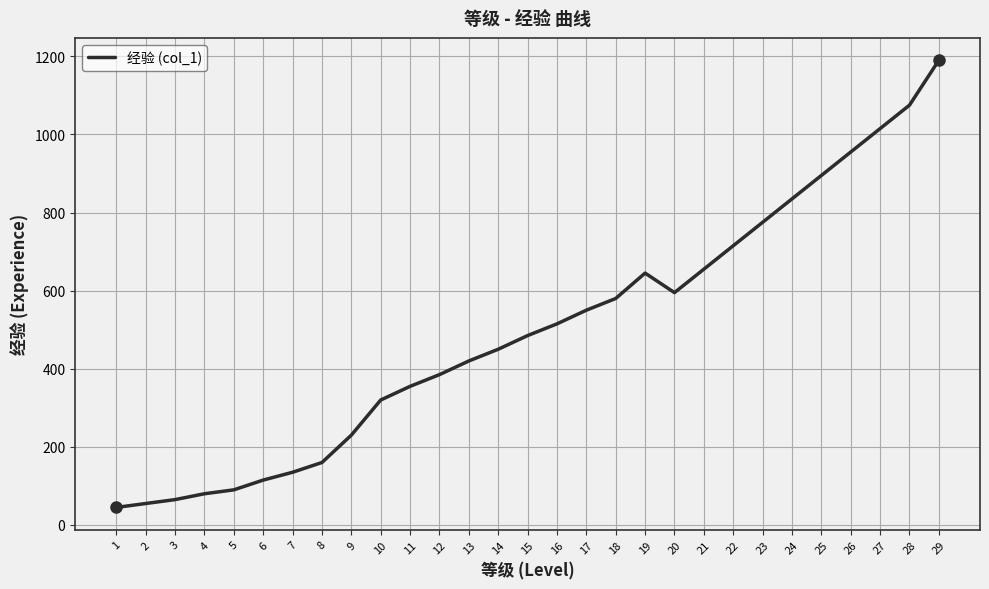

What is the ratio of the value at 22 to the value at 29?

0.6